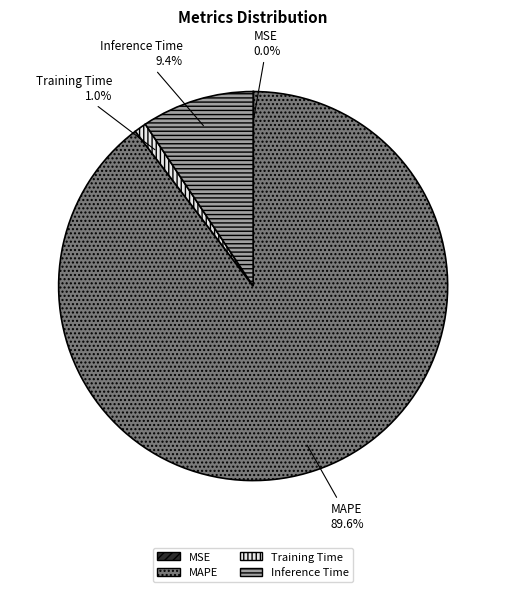

Does any single category account for the majority?

Yes